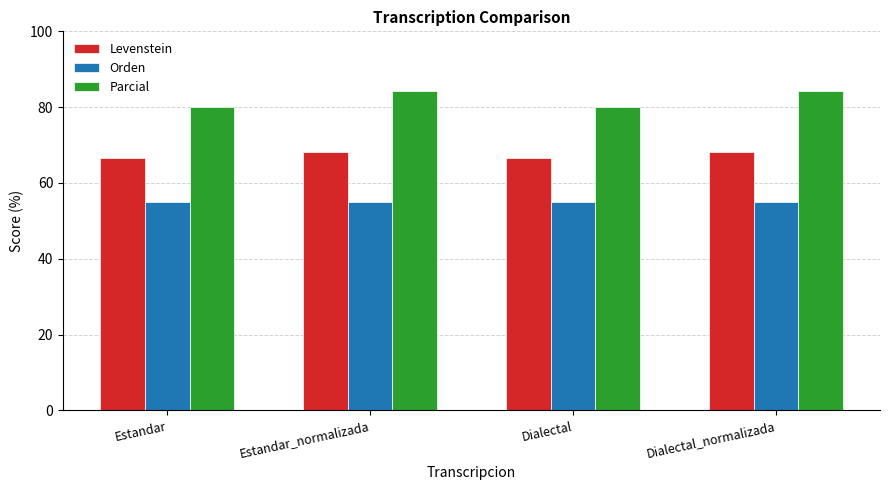

At which label does Levenstein first exceed 68?

Estandar_normalizada